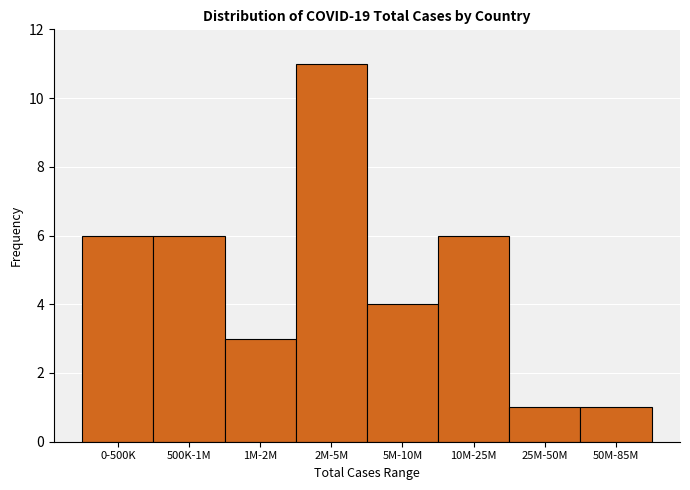

Reading left to right, extract all data points from this chart.

0-500K=6	500K-1M=6	1M-2M=3	2M-5M=11	5M-10M=4	10M-25M=6	25M-50M=1	50M-85M=1